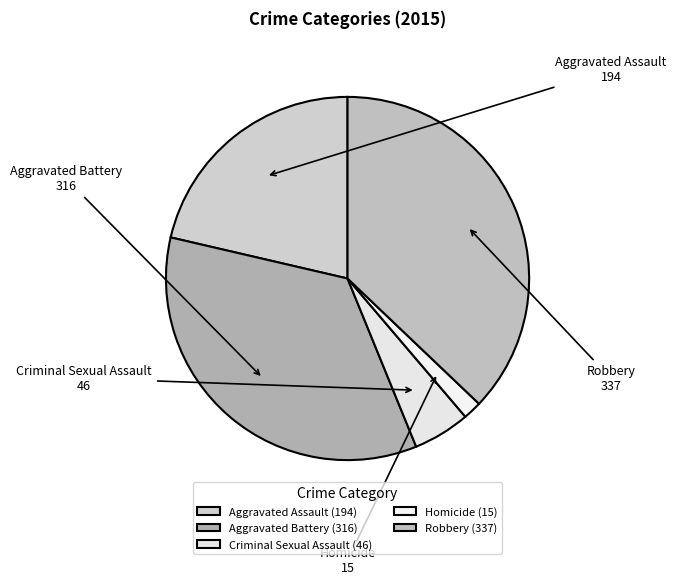

Approximately how many times larger is the value at Robbery compared to Aggravated Battery?

1.1